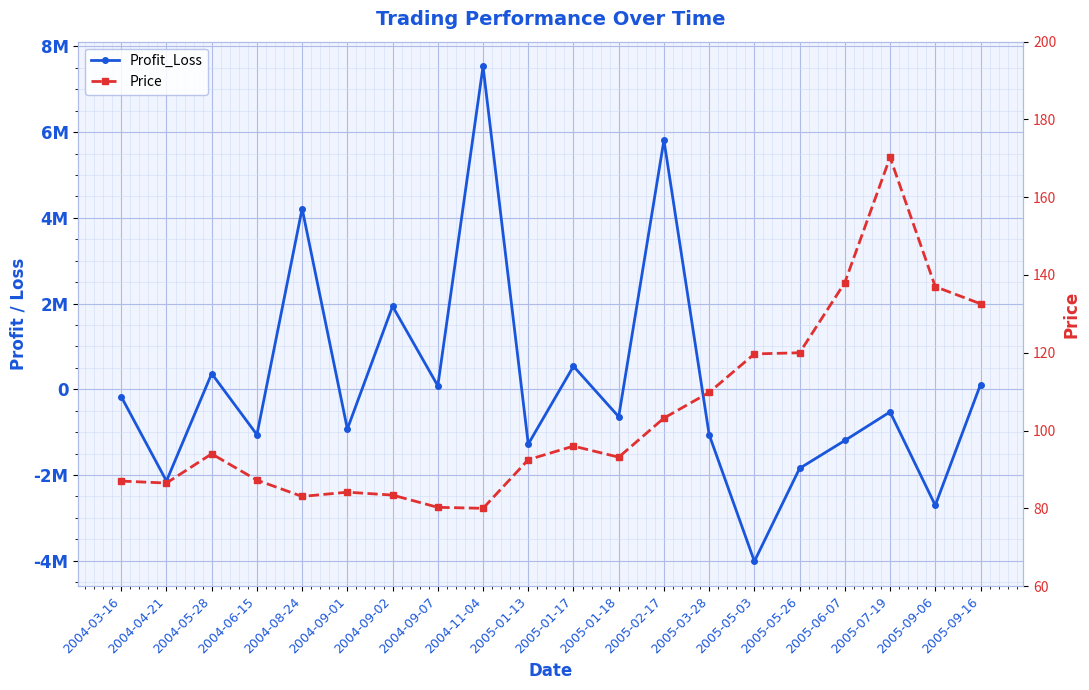

How many data points in Profit_Loss are less than -528058?

11